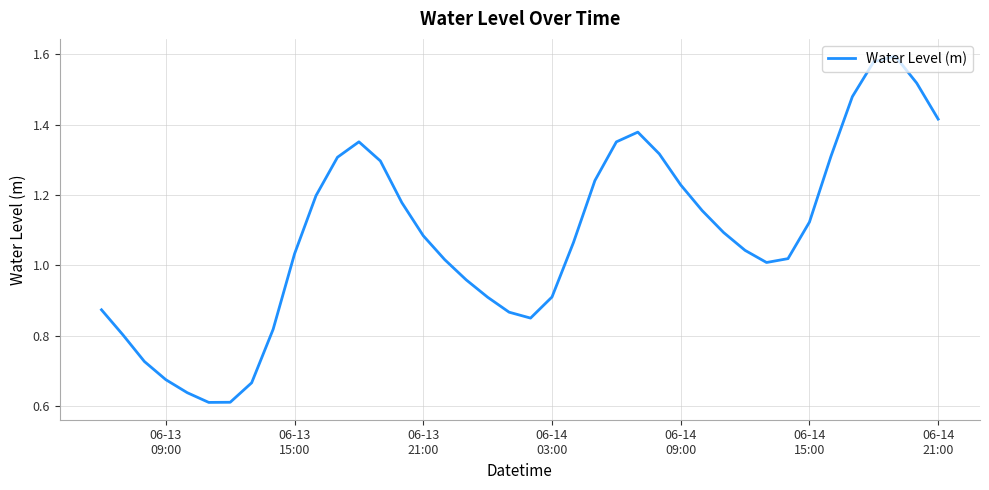

How many values are below 1?

14